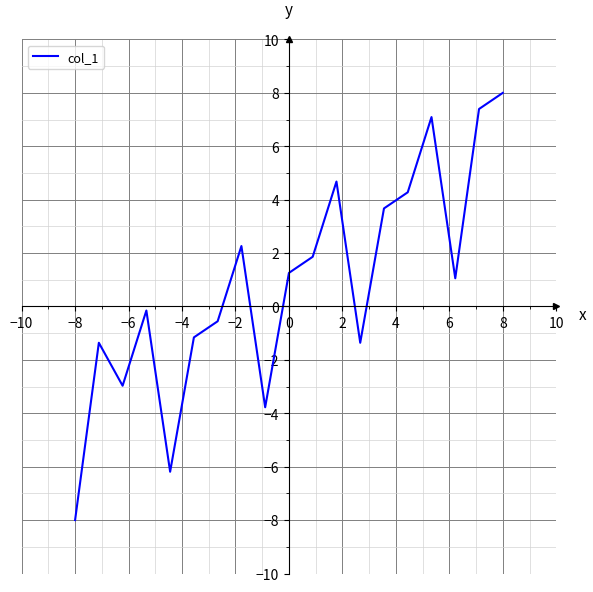

What is the minimum value shown in the chart?

-8.0